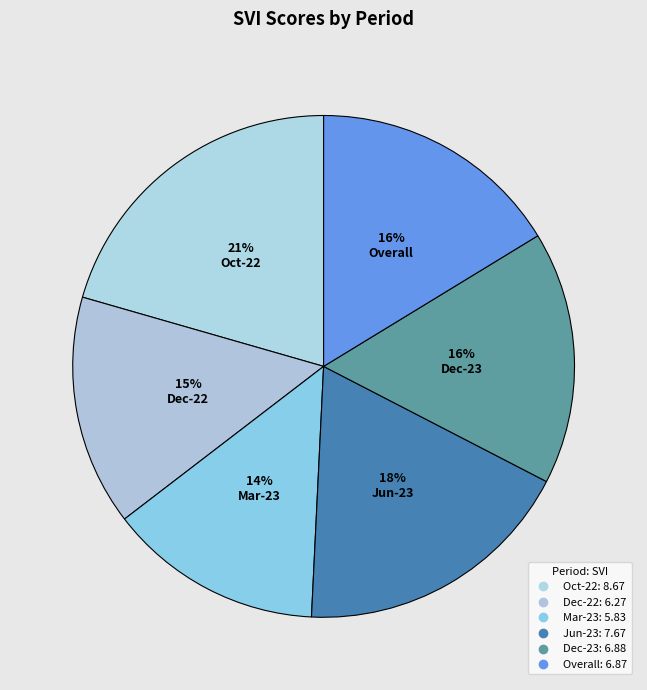

How many slices are in this pie chart?

6